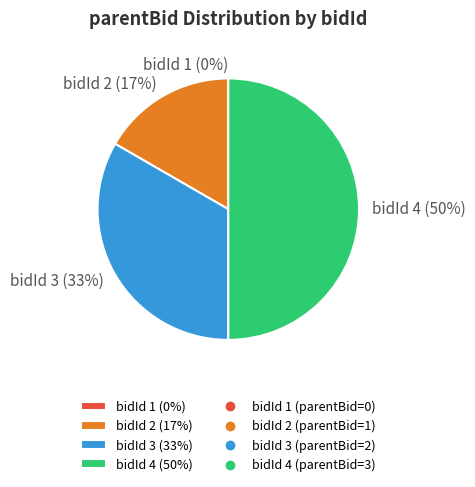

To the nearest percent, what is the difference between the largest and smallest slice percentages?

50%